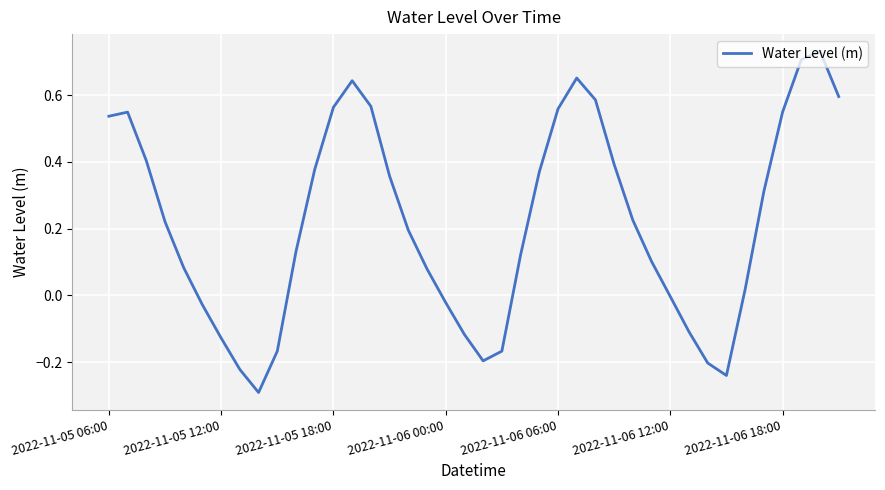

What is the smallest value displayed?

-0.3